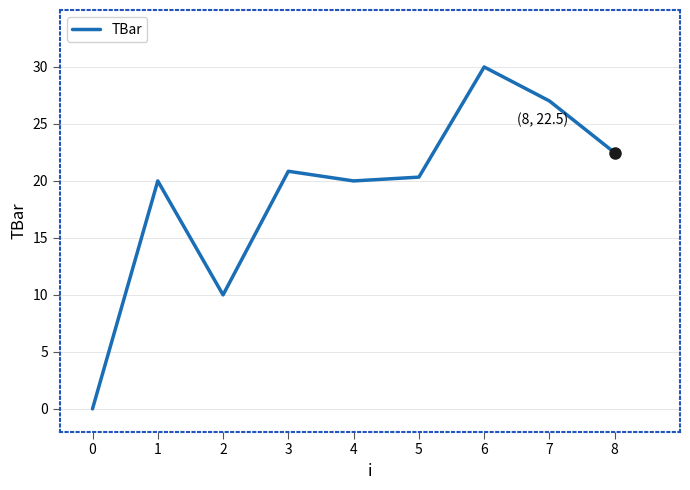

What is the change in value from 2 to 4?

+10.0